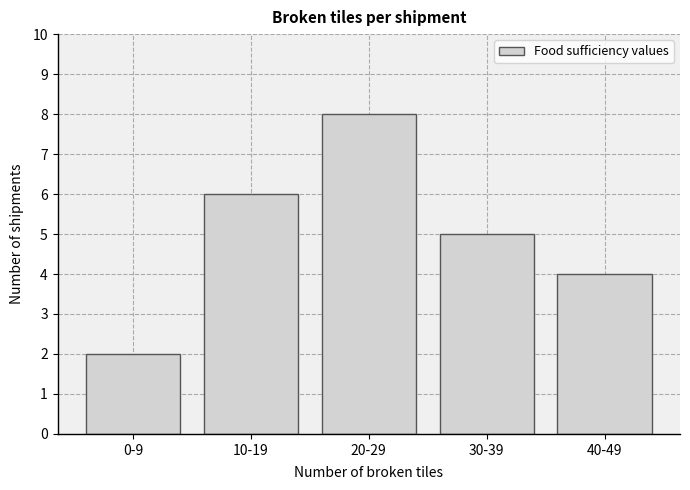

Reading left to right, what are all the values shown in this chart?

2	6	8	5	4